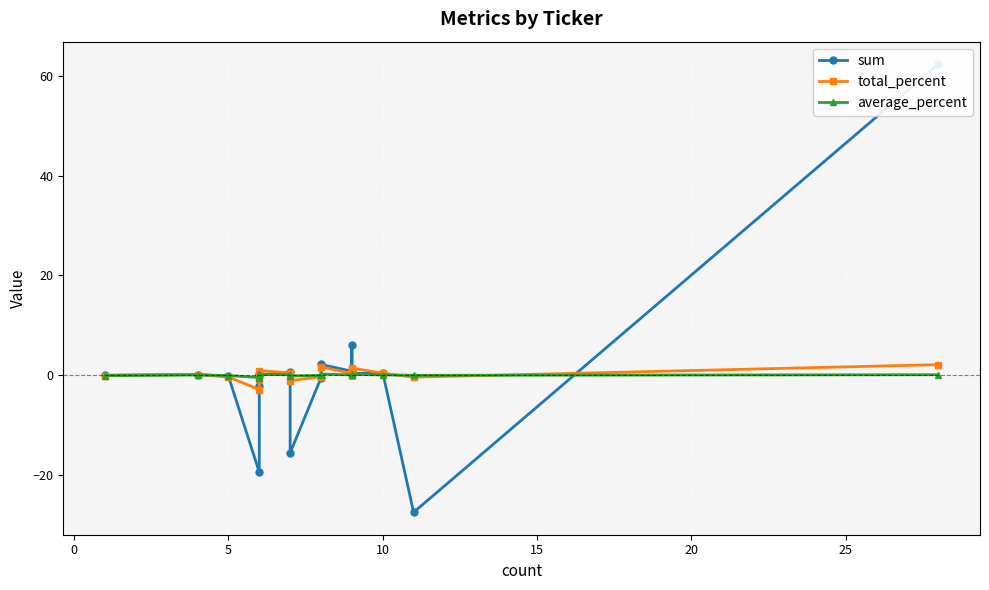

Which series has the largest total across all categories?

sum